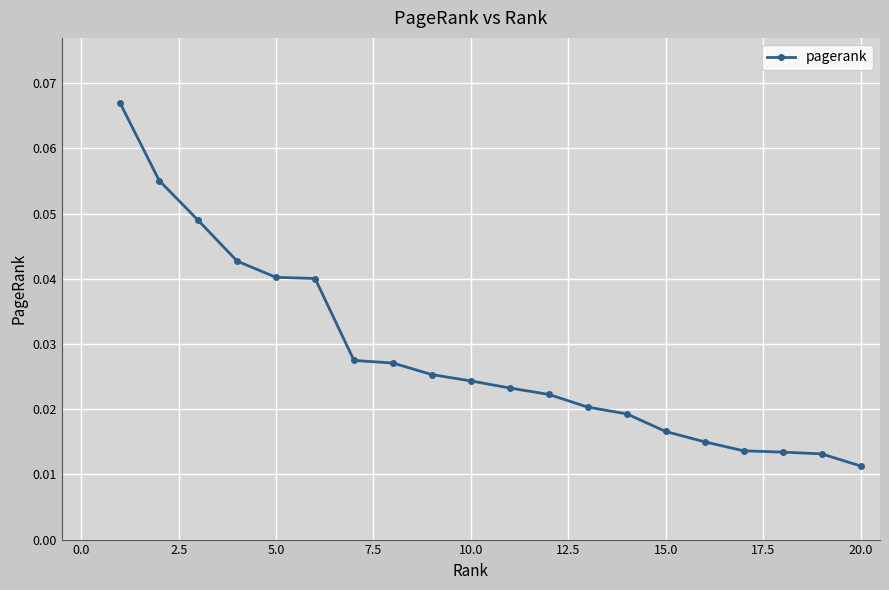

How many series are shown in this chart?

1